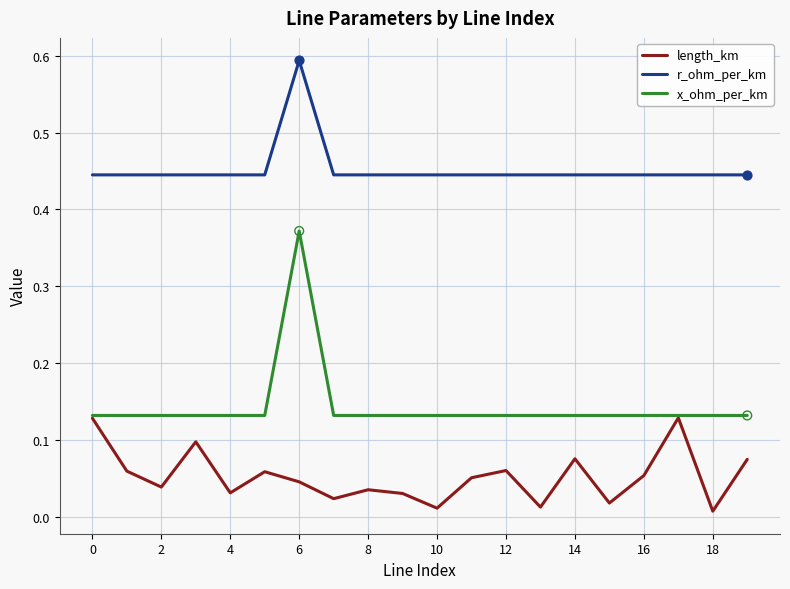

Which series has the largest total across all categories?

r_ohm_per_km